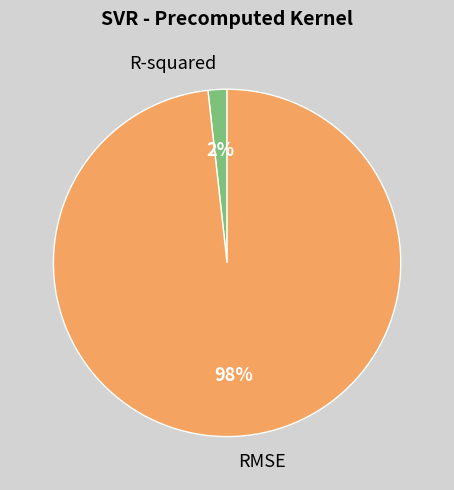

What is the largest slice in the pie chart?

RMSE